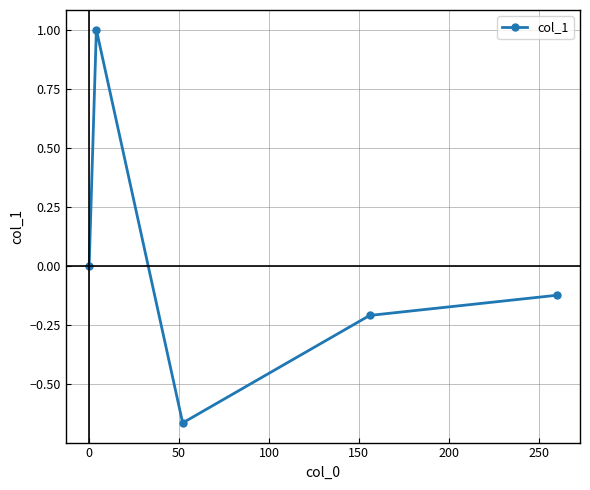

Does the chart have visible grid lines?

Yes